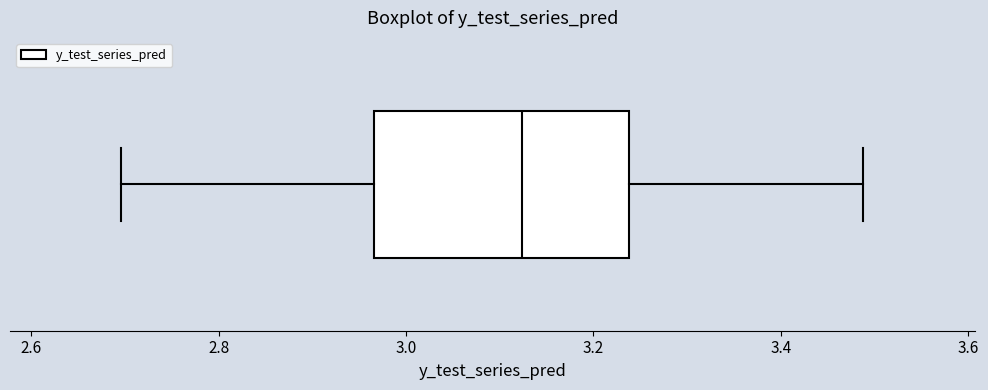

Transcribe this box plot: give where the median line is, the range the box spans, and where the two whiskers end, as read against the x-axis. The values are not printed on the chart, so give them approximately, as read against the axis.

median 3.12, box 2.96 to 3.24, whiskers 2.70 to 3.48